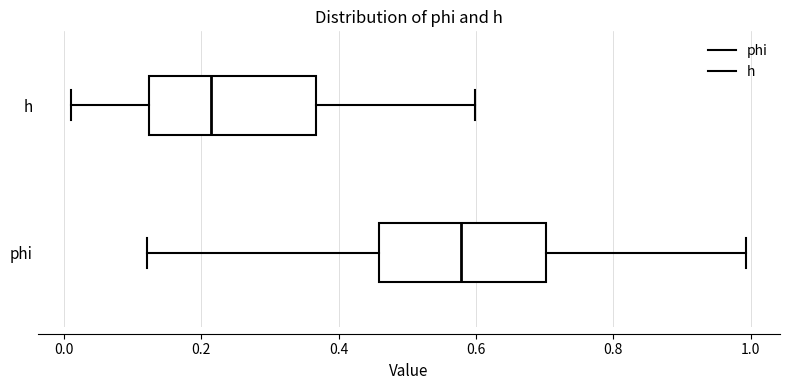

Reading bottom to top, read every box against the x-axis: the position of its median line, the range the box covers, and the ends of its whiskers. The values are not printed on the chart, so give them approximately, as read against the axis.

phi: median 0.58, box 0.46 to 0.70, whiskers 0.12 to 1.00
h: median 0.22, box 0.12 to 0.36, whiskers 0.02 to 0.60